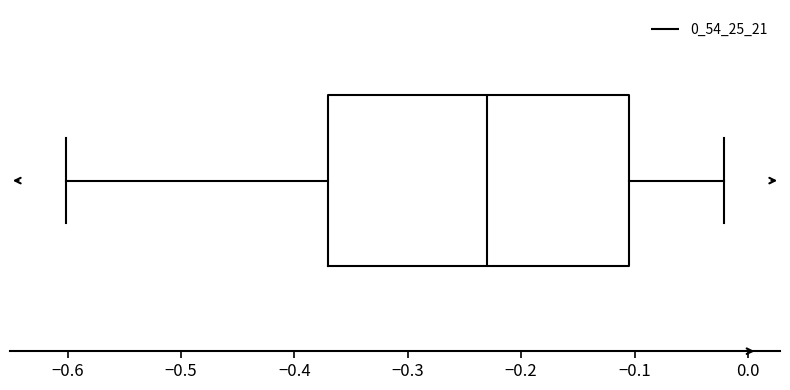

Where is the right edge of the box on the x-axis? The values are not printed on the chart, so give them approximately, as read against the axis.

-0.10